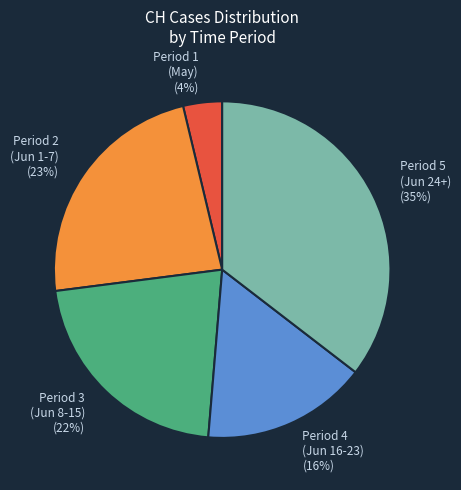

Is the sum of Period 5 (Jun 24+) (35%) and Period 3 (Jun 8-15) (22%) greater than half?

Yes